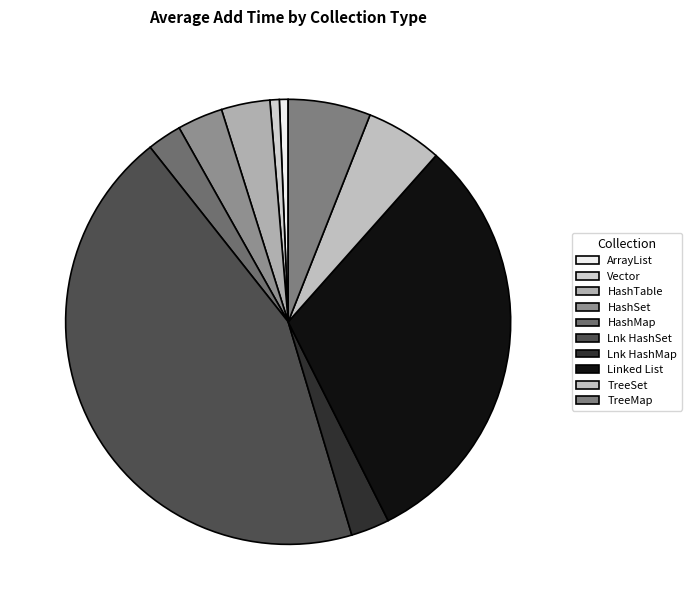

How many slices are in this pie chart?

10